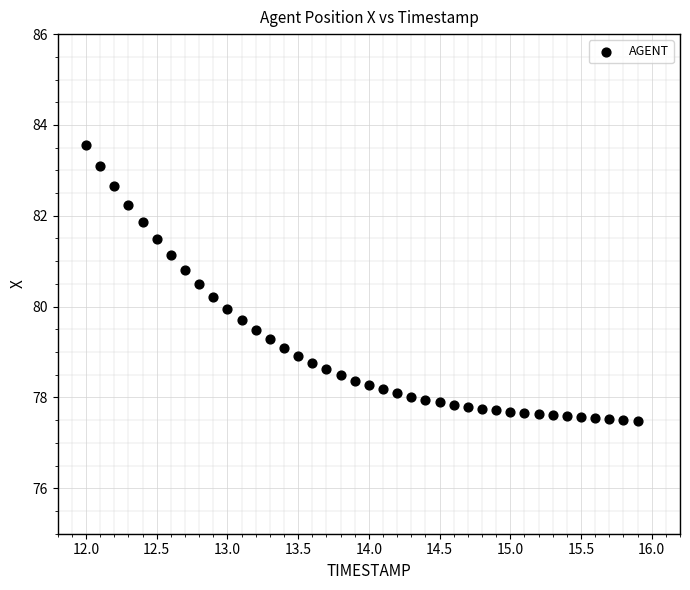

What is the range of X values (max minus min)?

3.9